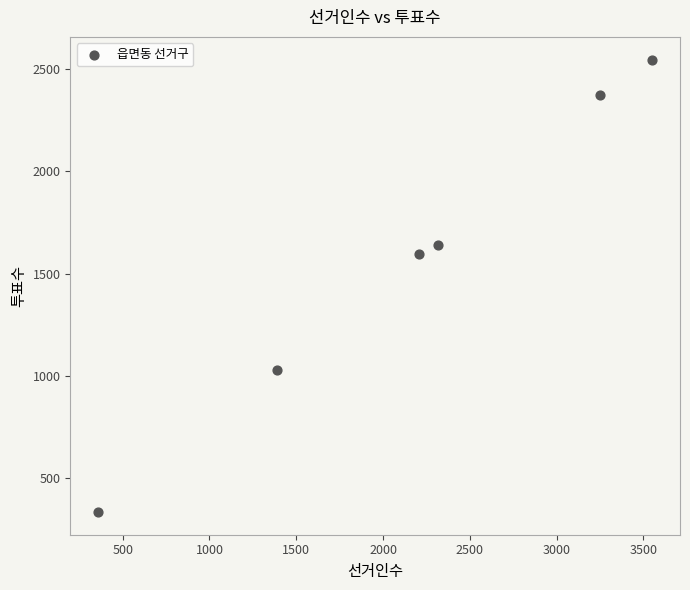

What is the range of Y values (max minus min)?

2210